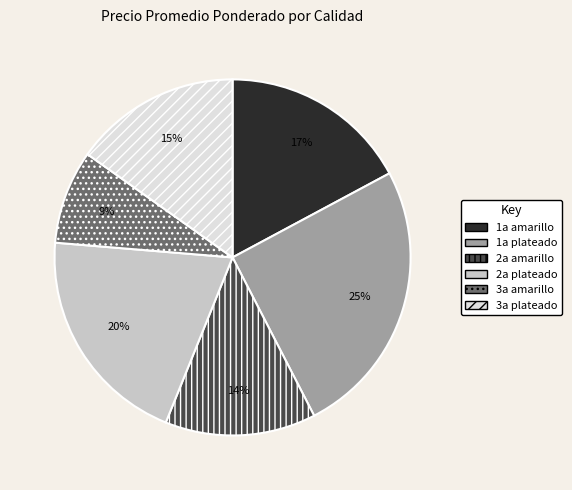

How many segments does this pie chart have?

6